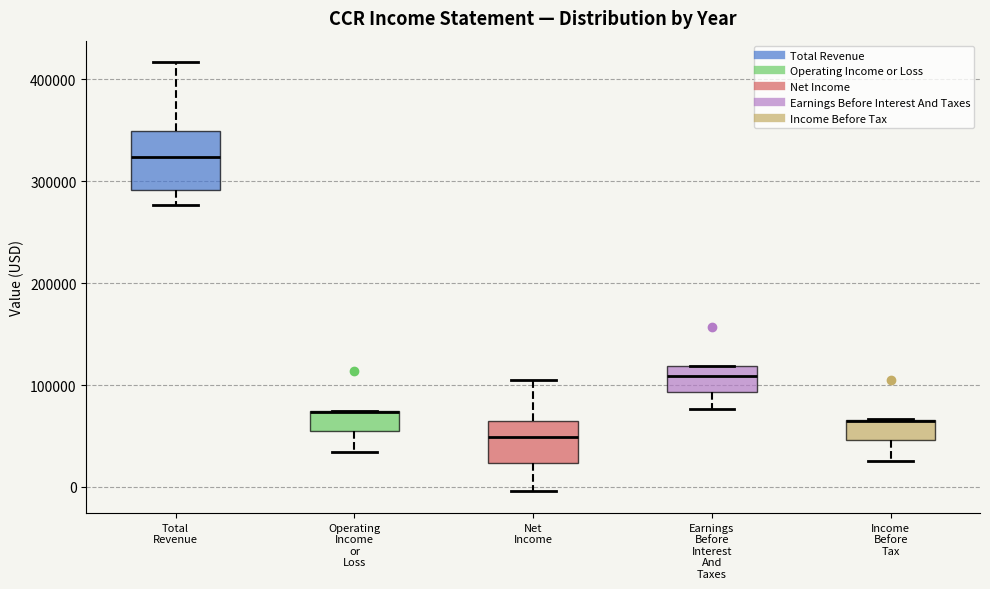

Reading left to right, transcribe this box plot: for each box, give where its median line is, the range the box spans, and where its two whiskers end, as read against the y-axis. The values are not printed on the chart, so give them approximately, as read against the axis.

Total Revenue: median 320000, box 290000 to 350000, whiskers 280000 to 420000
Operating Income or Loss: median 70000 (drawn on the box's upper edge), box 50000 to 70000, whiskers 30000 to 70000
Net Income: median 50000, box 20000 to 70000, whiskers 0 to 100000
Earnings Before Interest And Taxes: median 110000, box 90000 to 120000, whiskers 80000 to 120000
Income Before Tax: median 60000 (drawn on the box's upper edge), box 50000 to 70000, whiskers 30000 to 70000